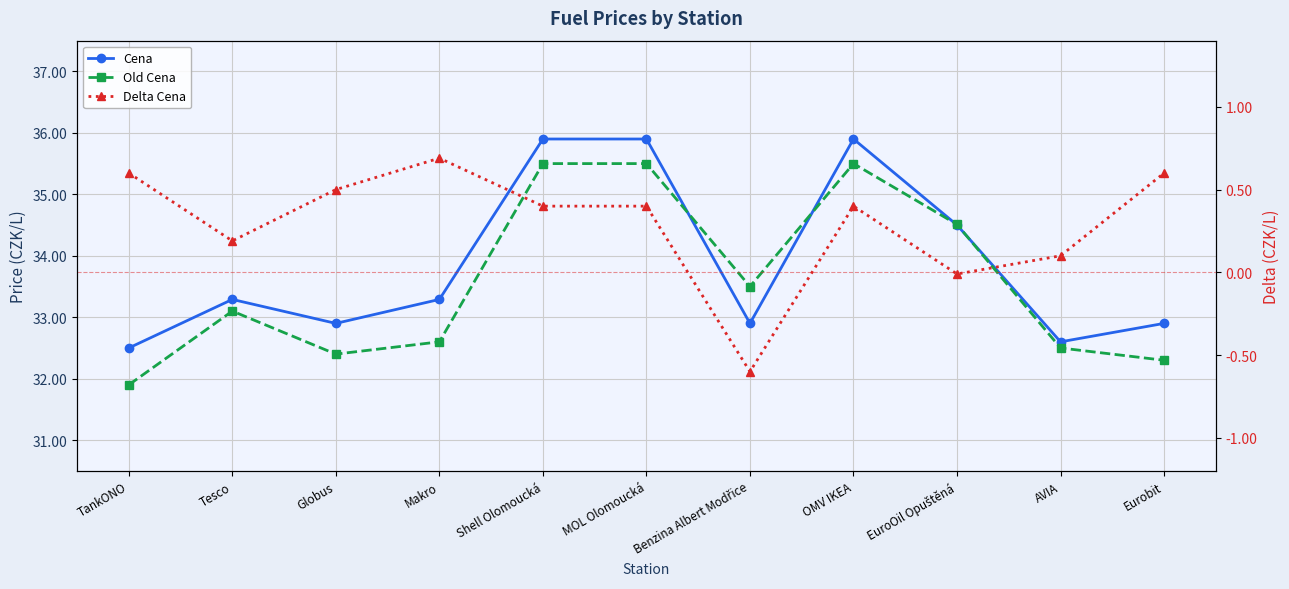

What is the maximum value shown in the chart?

35.9